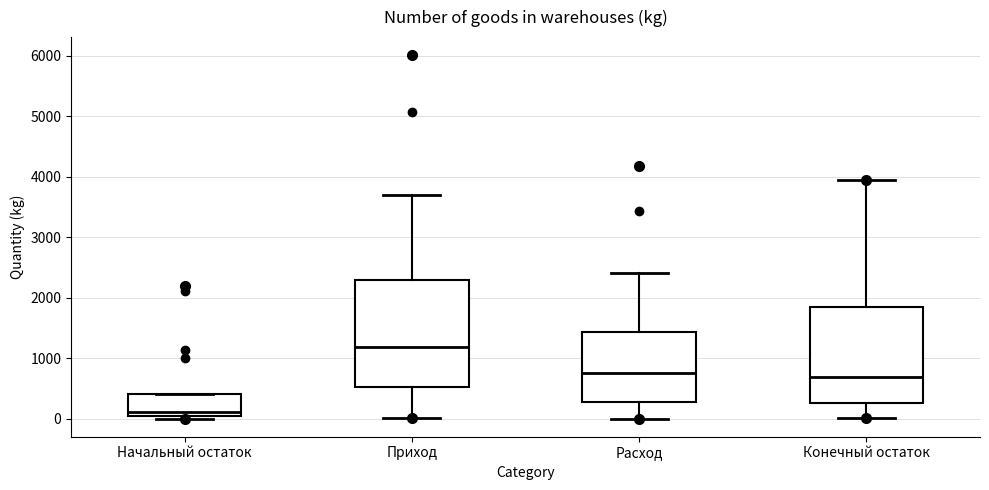

Where does the median line of the box for Расход sit on the y-axis? The values are not printed on the chart, so give them approximately, as read against the axis.

700